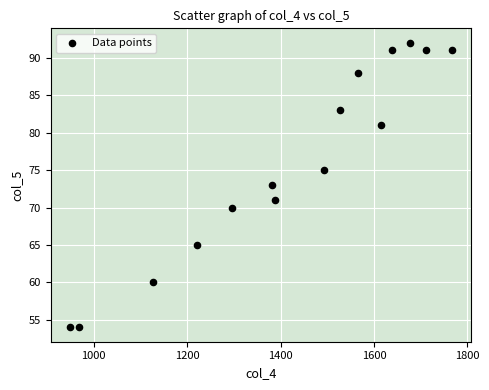

What is the range of Y values (max minus min)?

38